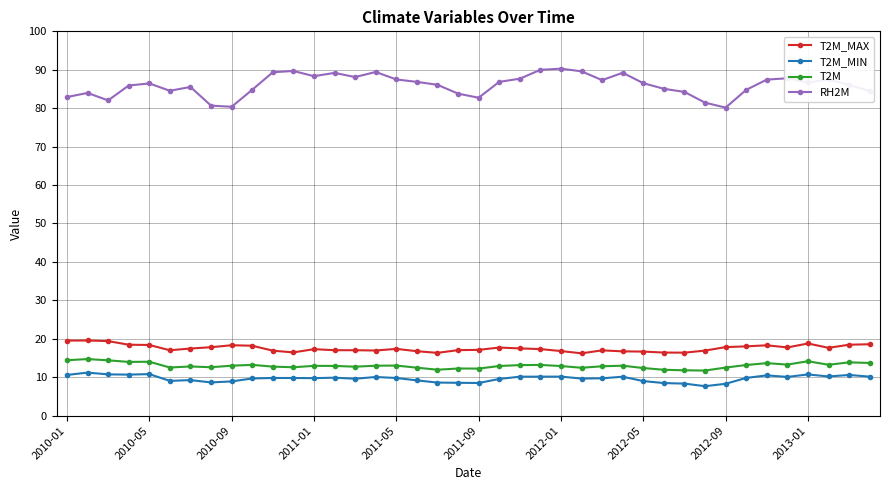

Count the number of data series in this chart.

4